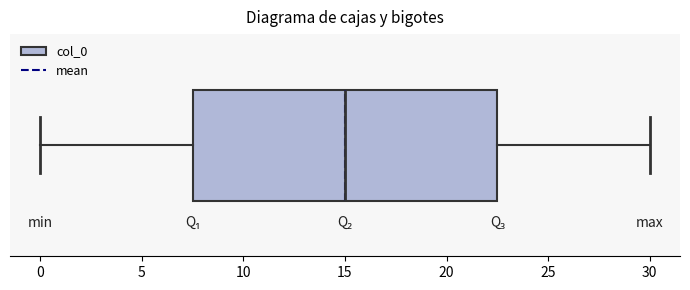

Read this box plot against the x-axis: the position of the median line, the range covered by the box, and the ends of both whiskers. The values are not printed on the chart, so give them approximately, as read against the axis.

median 15.0, box 7.5 to 22.5, whiskers 0.0 to 30.0